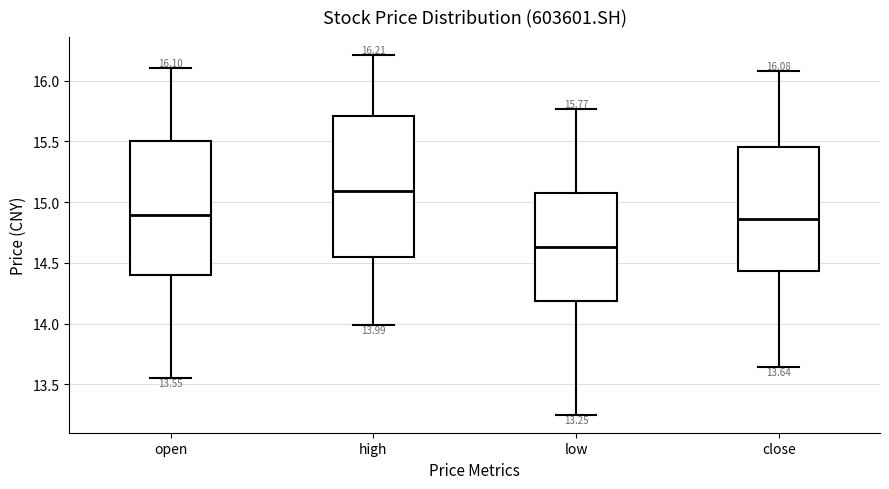

Which box is the tallest, from its lower edge to its upper edge?

high